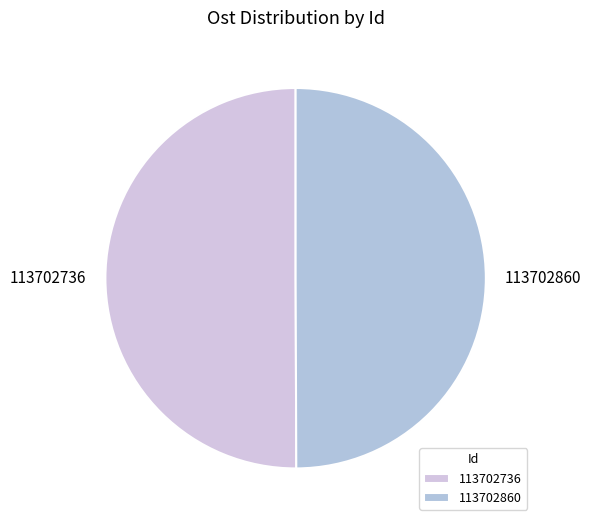

Is the sum of 113702860 and 113702736 greater than half?

Yes